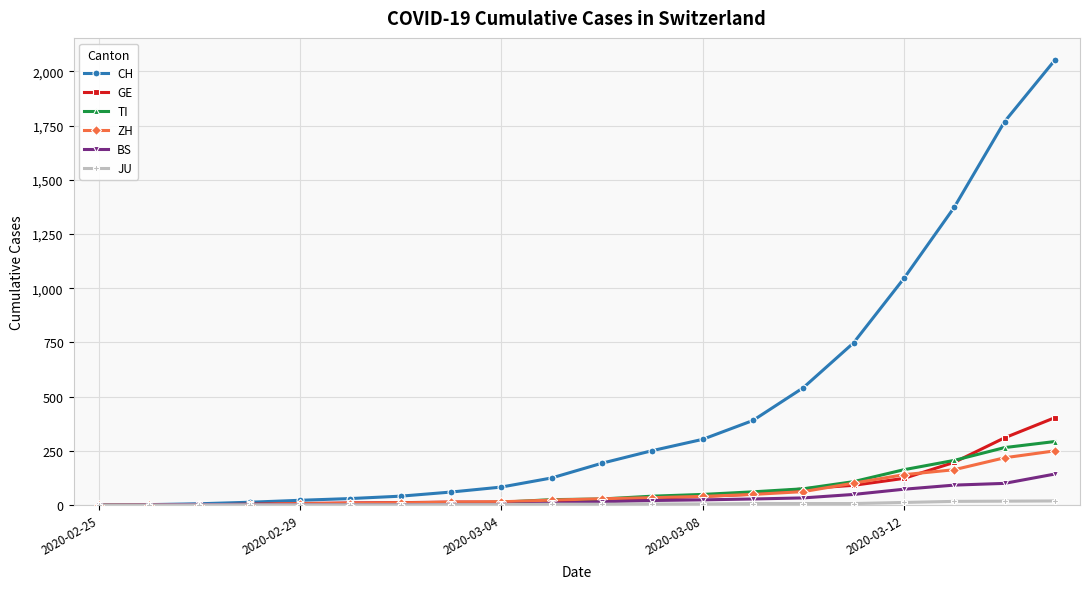

Which series has the largest range (max minus min)?

CH